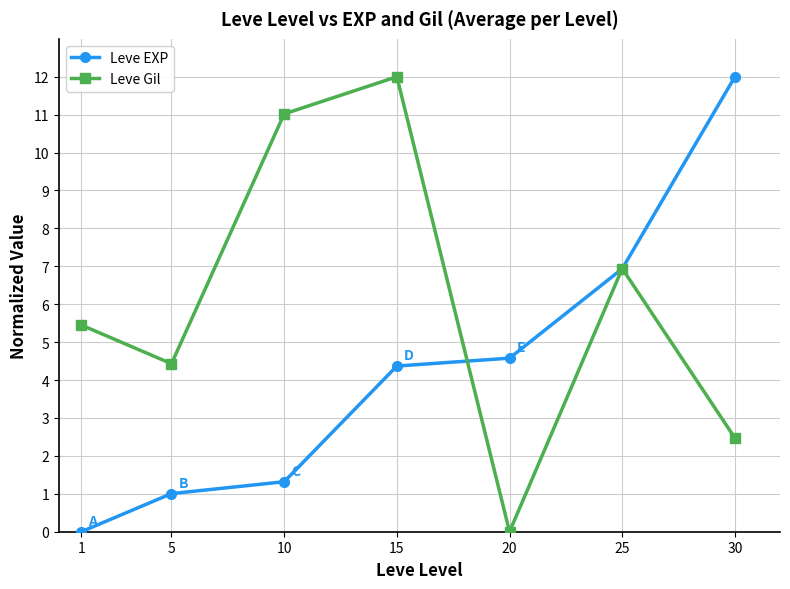

Which series has the largest total across all categories?

Leve Gil